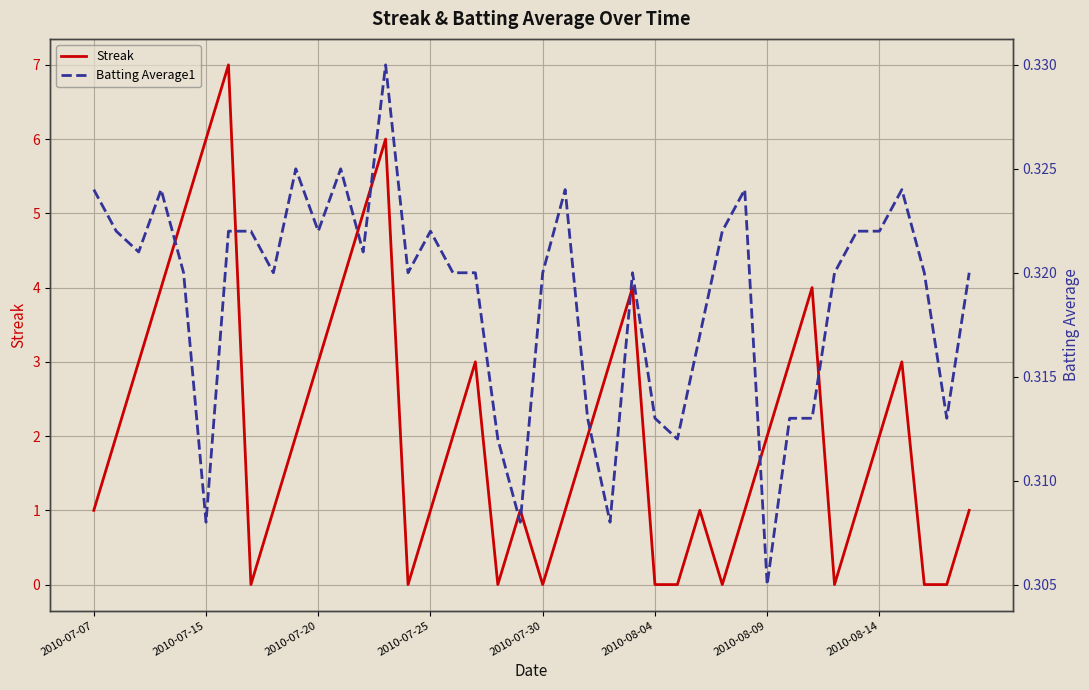

How many Streak values are between 1 and 3?

21